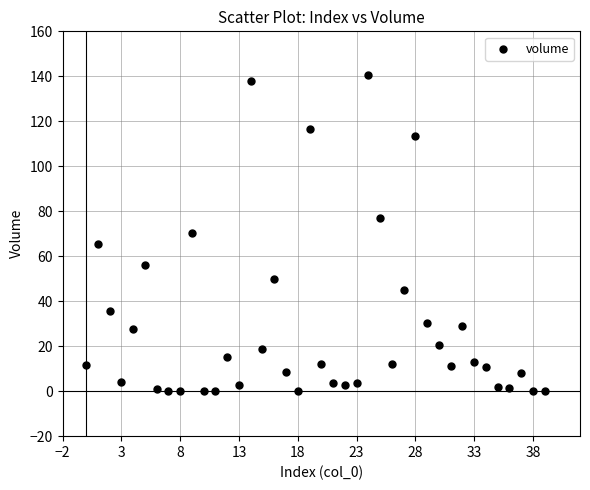

What is the range of Y values (max minus min)?

140.4